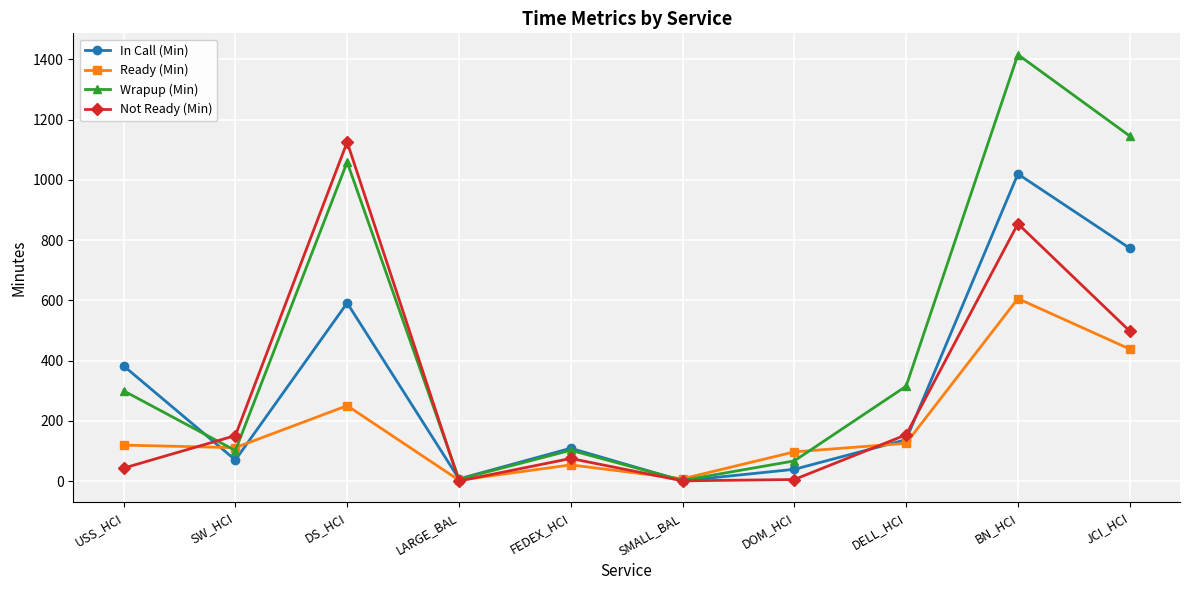

Where do Ready (Min) and In Call (Min) first cross each other?

USS_HCI and SW_HCI